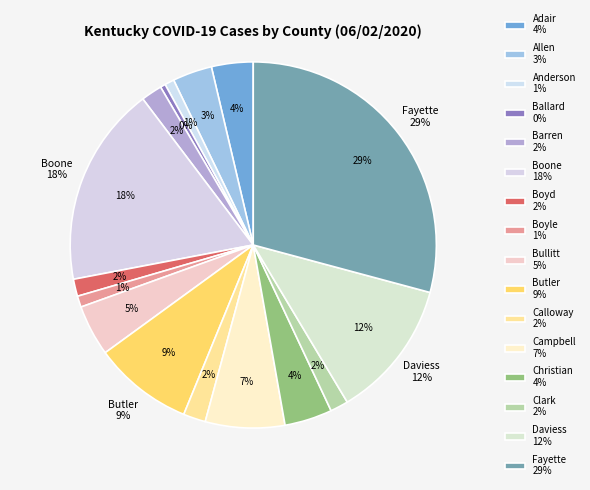

To the nearest percent, what is the difference between the largest and smallest slice percentages?

29%